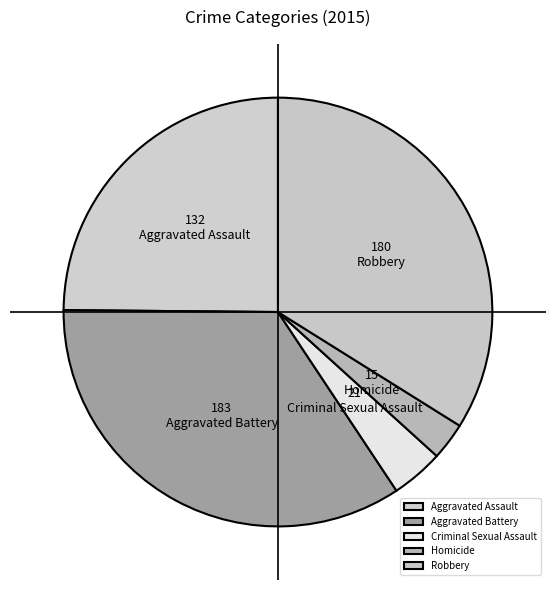

What is the largest slice in the pie chart?

Aggravated Battery